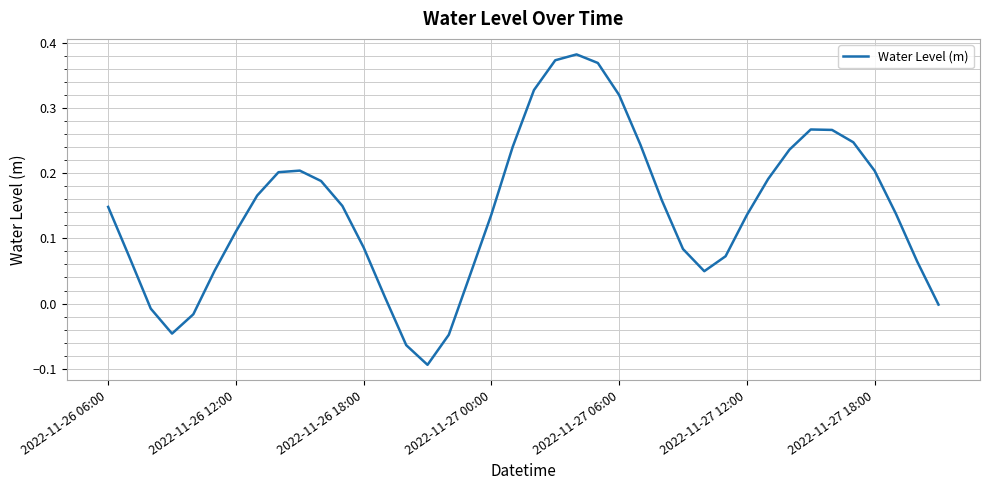

Is this an area chart (filled region under the line)?

No